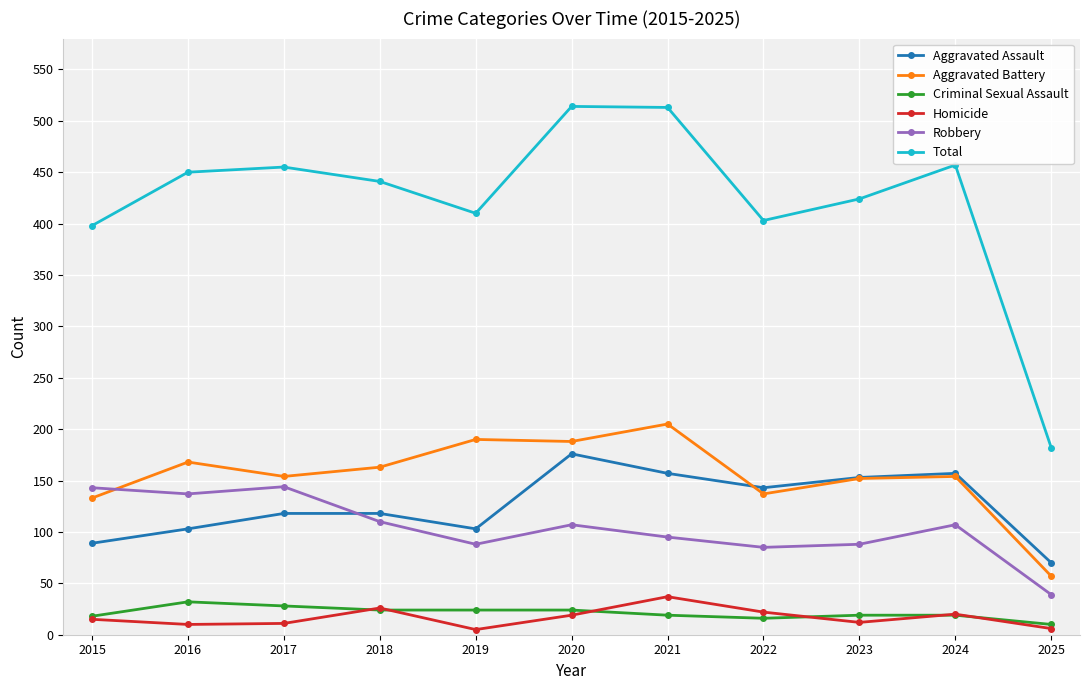

What is the spread (max minus min) of values at 2020?

495